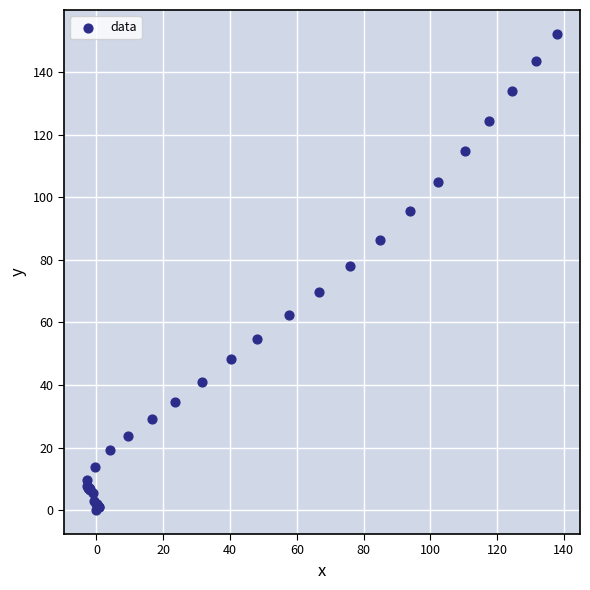

What Y value in the scatter plot is closest to 76?

77.9